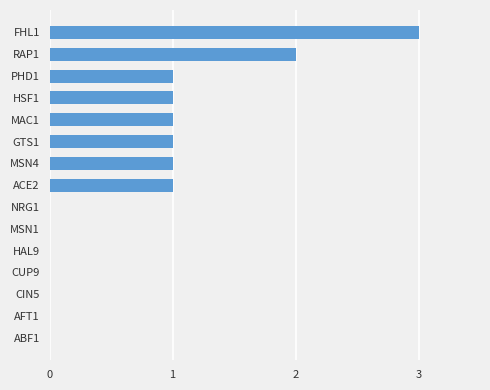

What is the sum of all values?

11